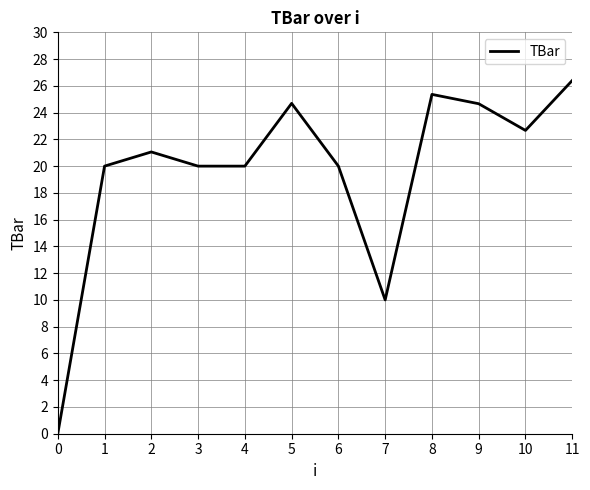

Does the chart display data point markers on the line(s)?

No